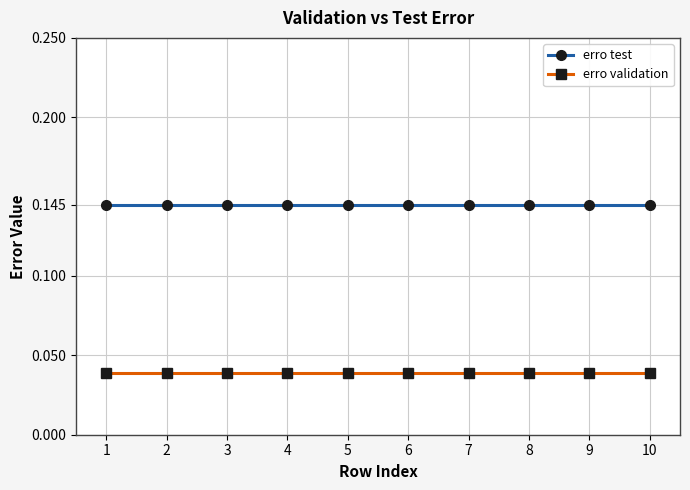

The value of erro validation at 7 is 0.1. True or false?

False